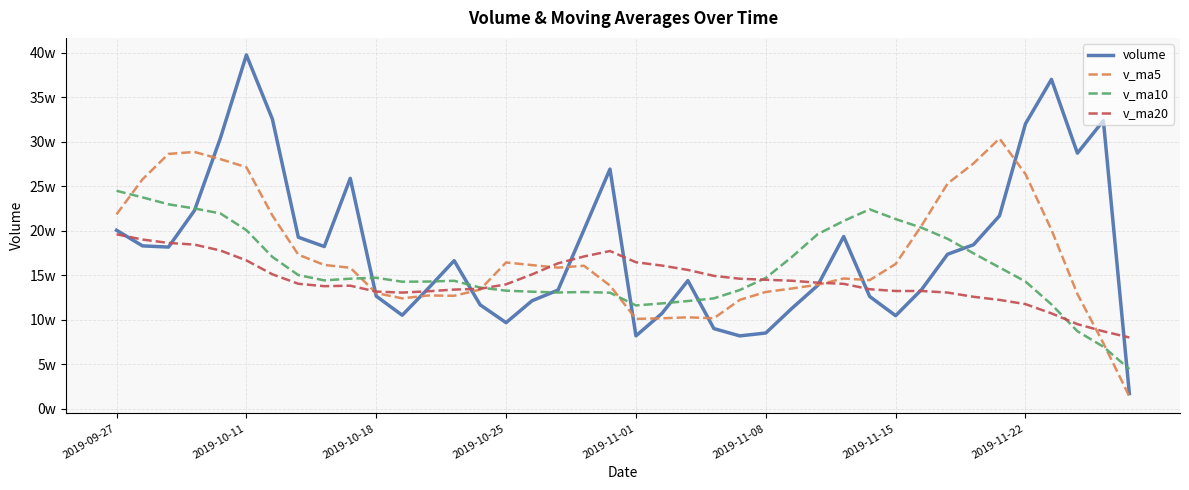

At which label is v_ma5 closest to 158640?

17